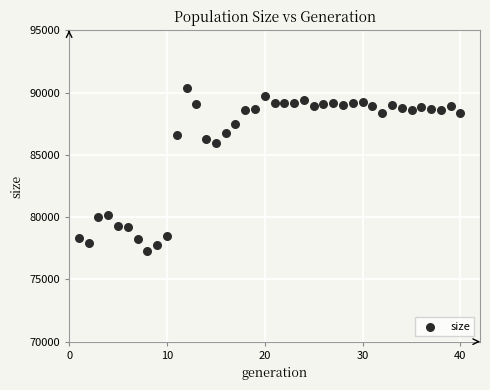

What is the range of X values (max minus min)?

39